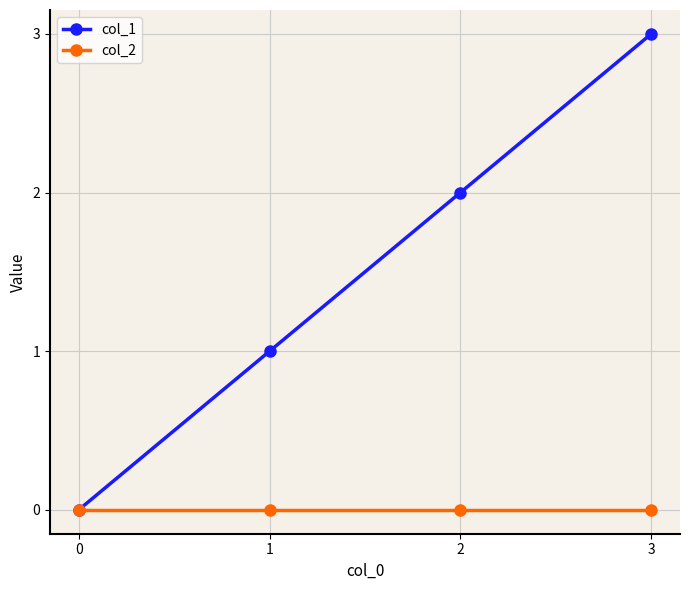

True or false: col_1 has a value of 3 at 3.

True